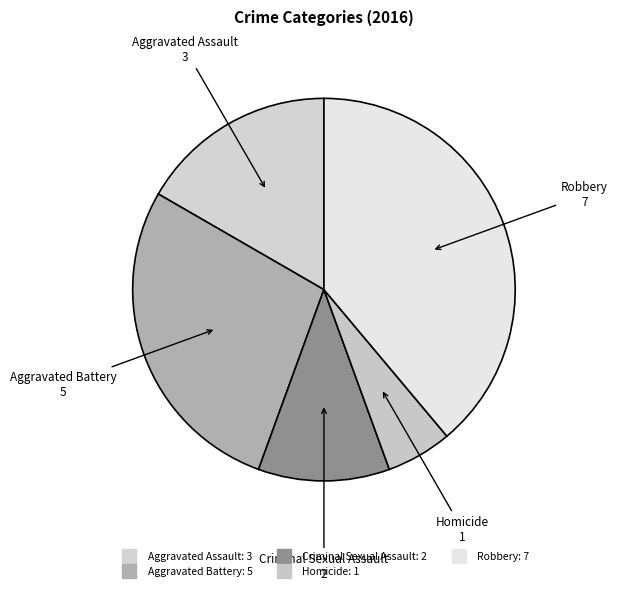

Count the number of slices in the pie.

5